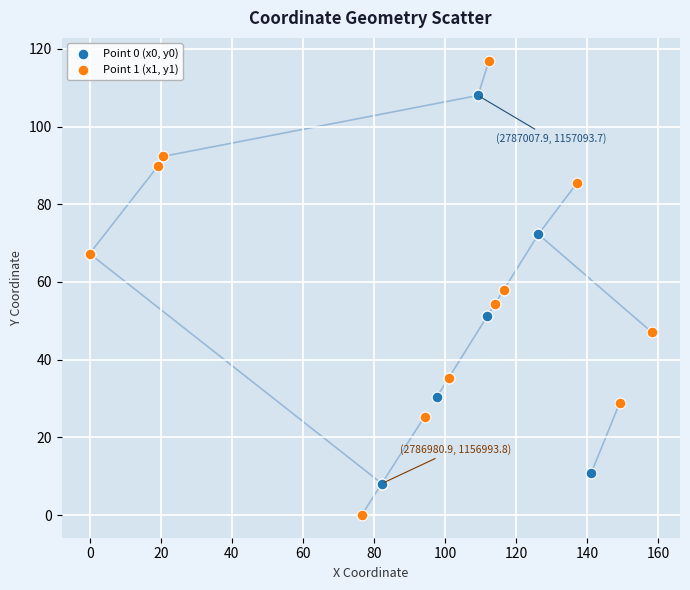

Which series has the widest spread of Y values?

Point 1 (x1, y1)